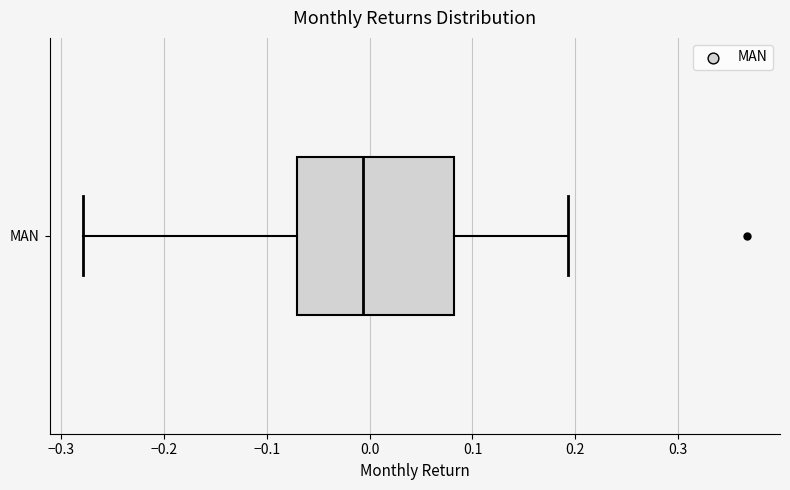

Read this box plot against the x-axis: the position of the median line, the range covered by the box, and the ends of both whiskers. The values are not printed on the chart, so give them approximately, as read against the axis.

median -0.01, box -0.07 to 0.08, whiskers -0.28 to 0.19